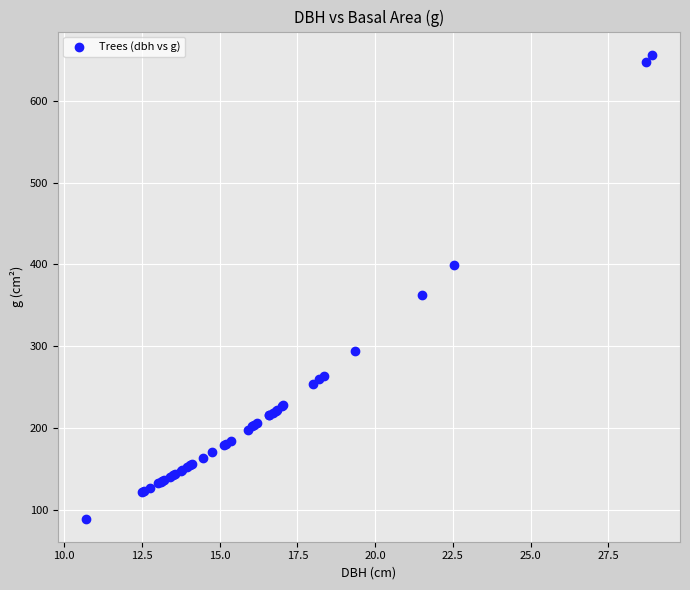

What Y value in the scatter plot is closest to 372?

363.1